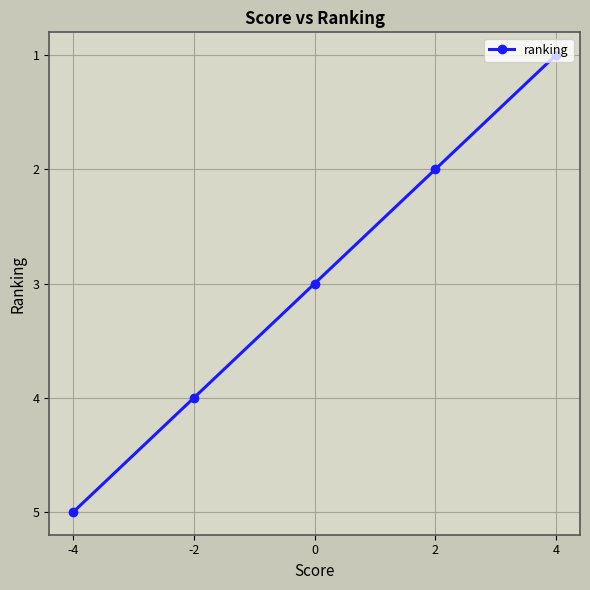

Reading left to right, extract all data points from this chart.

-4=5	-2=4	0=3	2=2	4=1